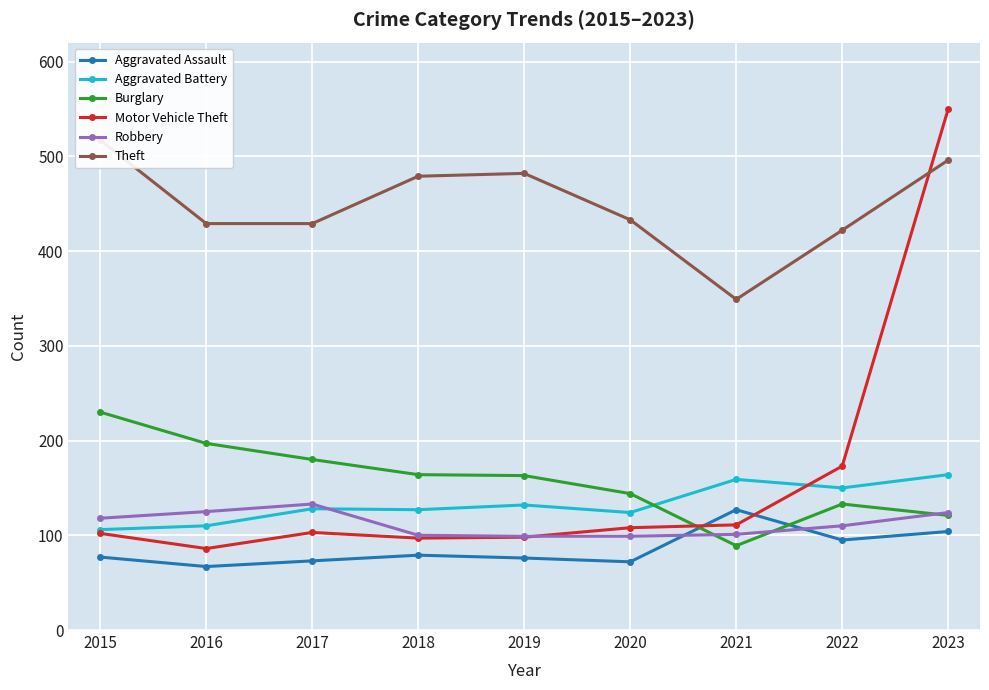

How many lines are shown in the chart?

6